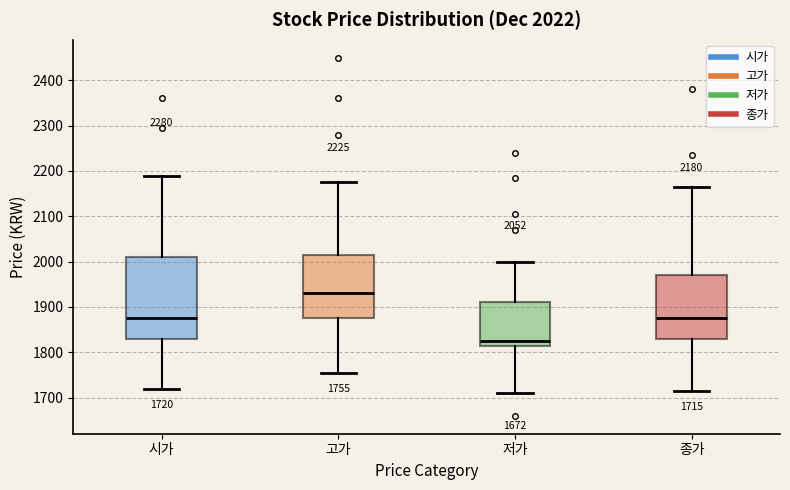

Comparing the boxes themselves (not the whiskers), which one is the tallest?

시가